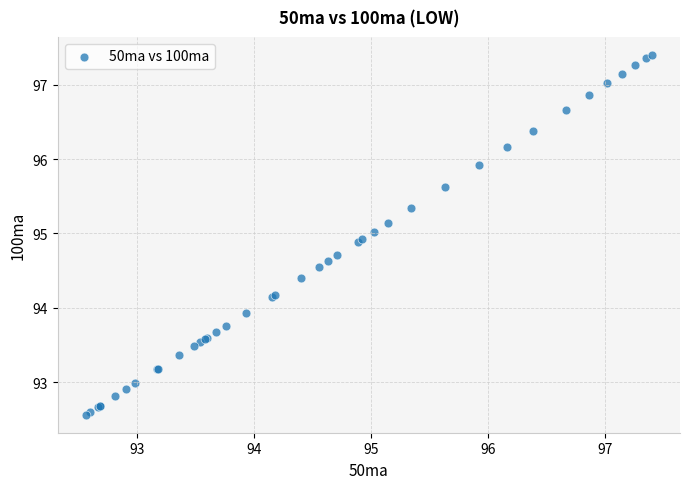

What Y value in the scatter plot is closest to 94?

93.9